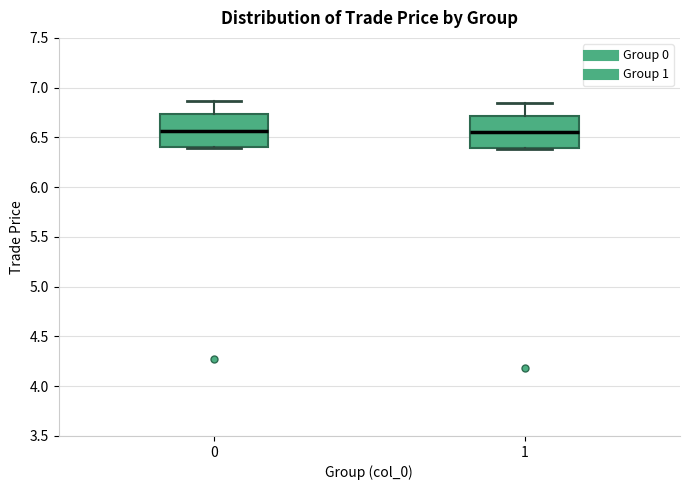

Where does the upper whisker of the box at x = 1 end on the y-axis? The values are not printed on the chart, so give them approximately, as read against the axis.

6.85